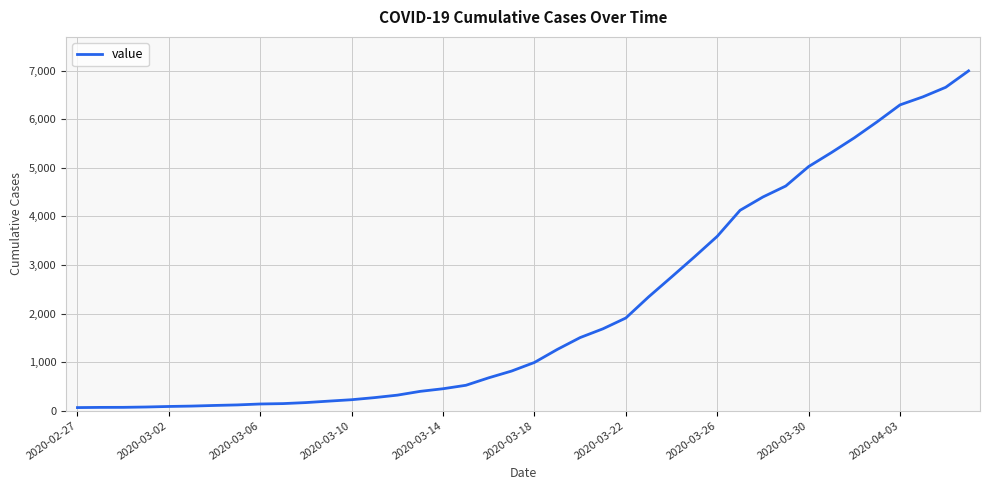

What is the greatest value displayed?

6995